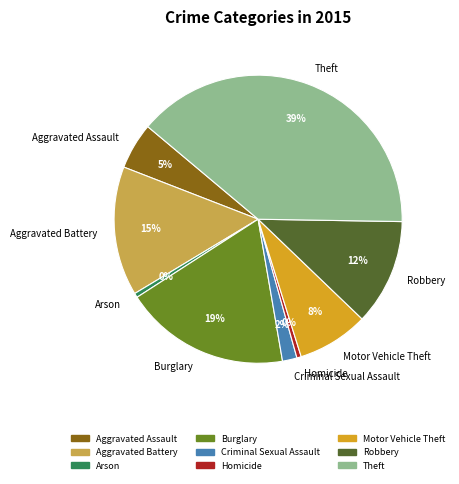

Is it true that Aggravated Battery is 22% of the pie?

False